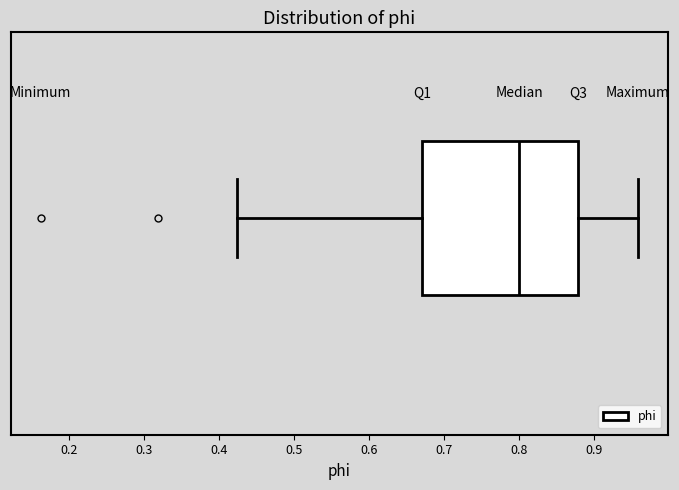

Read this box plot against the x-axis: the position of the median line, the range covered by the box, and the ends of both whiskers. The values are not printed on the chart, so give them approximately, as read against the axis.

median 0.80, box 0.67 to 0.88, whiskers 0.42 to 0.96